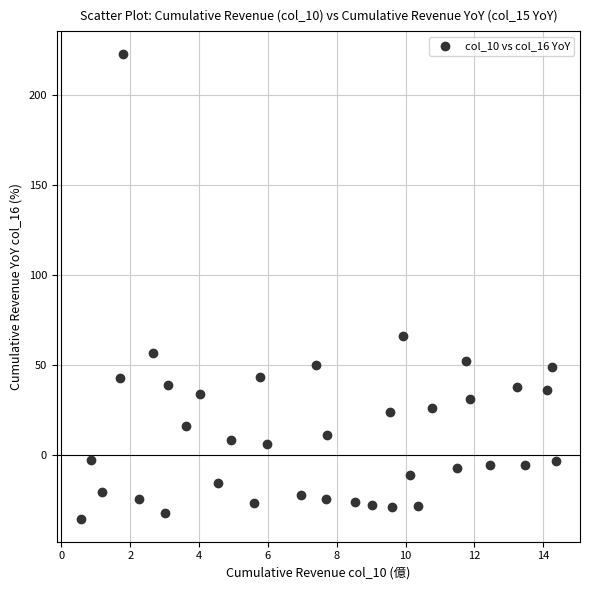

What is the range of X values (max minus min)?

13.8